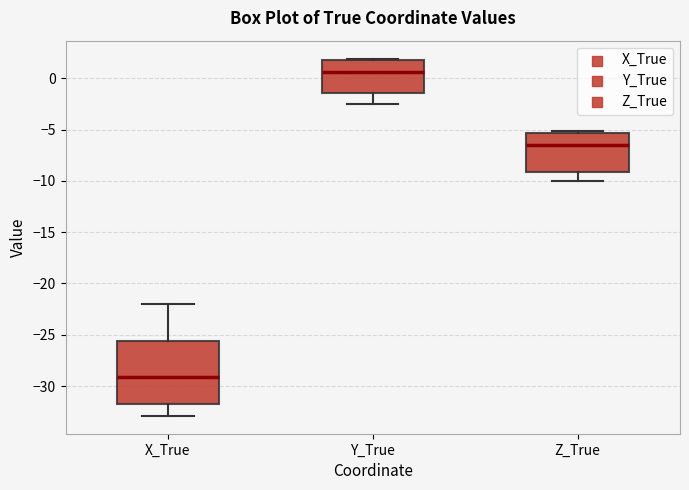

Where is the lower edge of the box for Y_True on the y-axis? The values are not printed on the chart, so give them approximately, as read against the axis.

-1.5